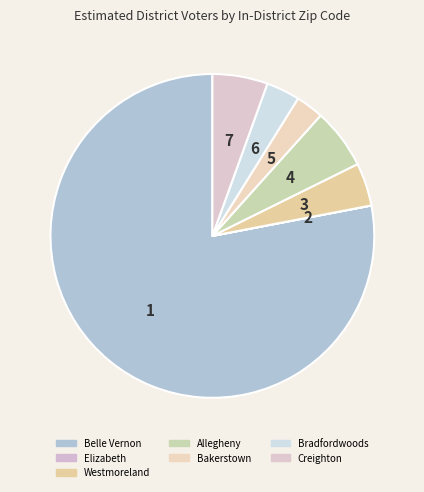

Is it true that Westmoreland is 4% of the pie?

True